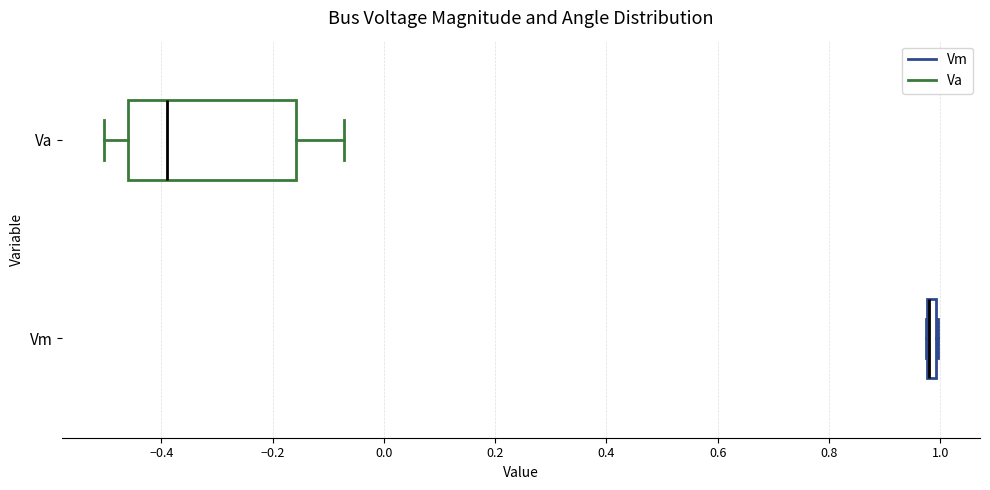

Comparing the boxes themselves (not the whiskers), which one is the widest?

Va